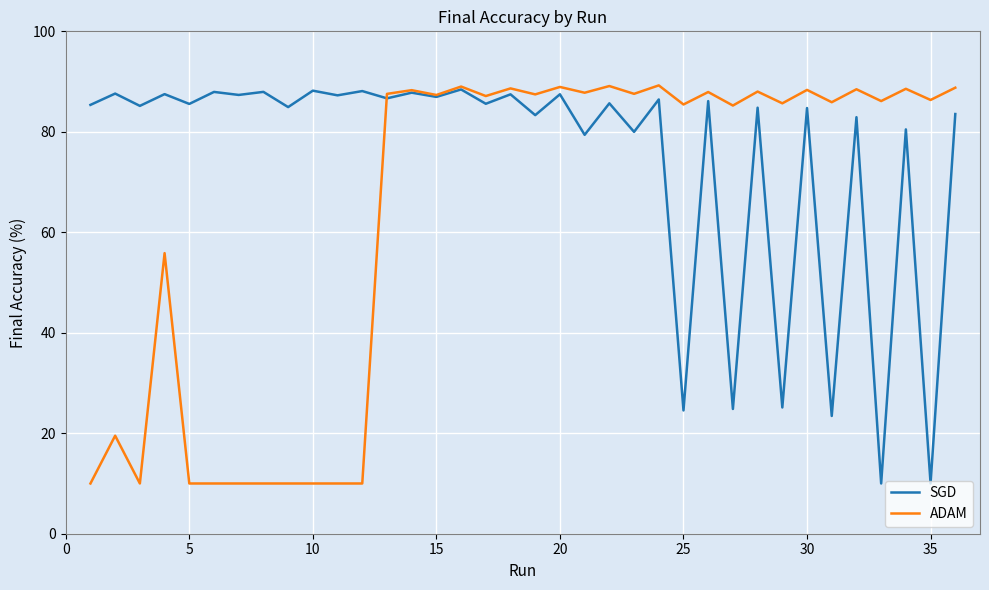

After their last crossing, which series has the higher values: SGD or ADAM?

ADAM